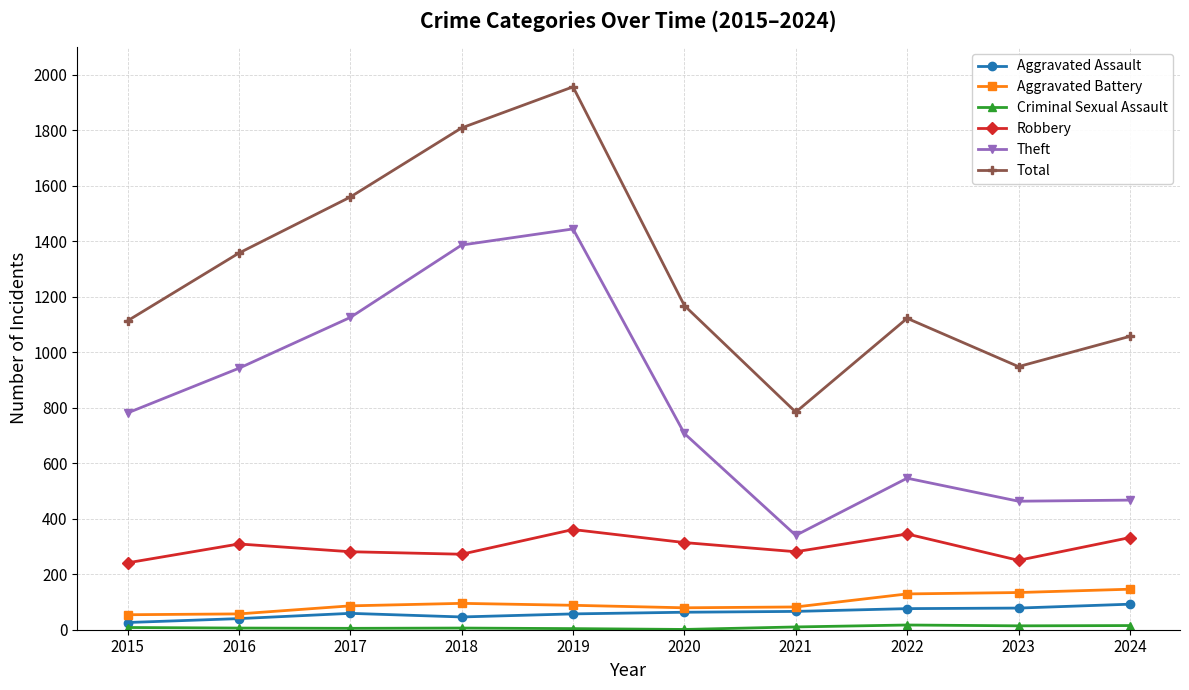

The value of Aggravated Assault at 2020 is 63. True or false?

True